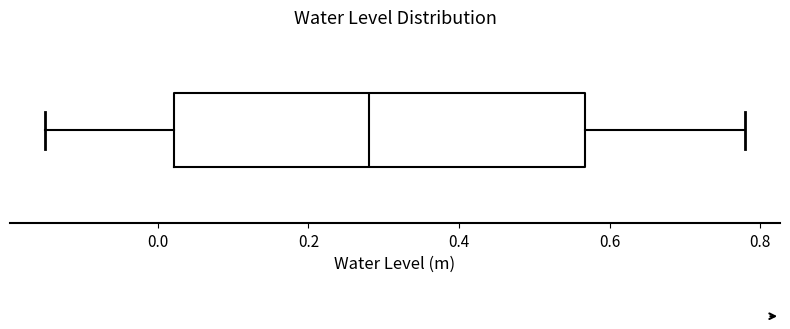

Read this box plot against the x-axis: the position of the median line, the range covered by the box, and the ends of both whiskers. The values are not printed on the chart, so give them approximately, as read against the axis.

median 0.28, box 0.02 to 0.56, whiskers -0.14 to 0.78